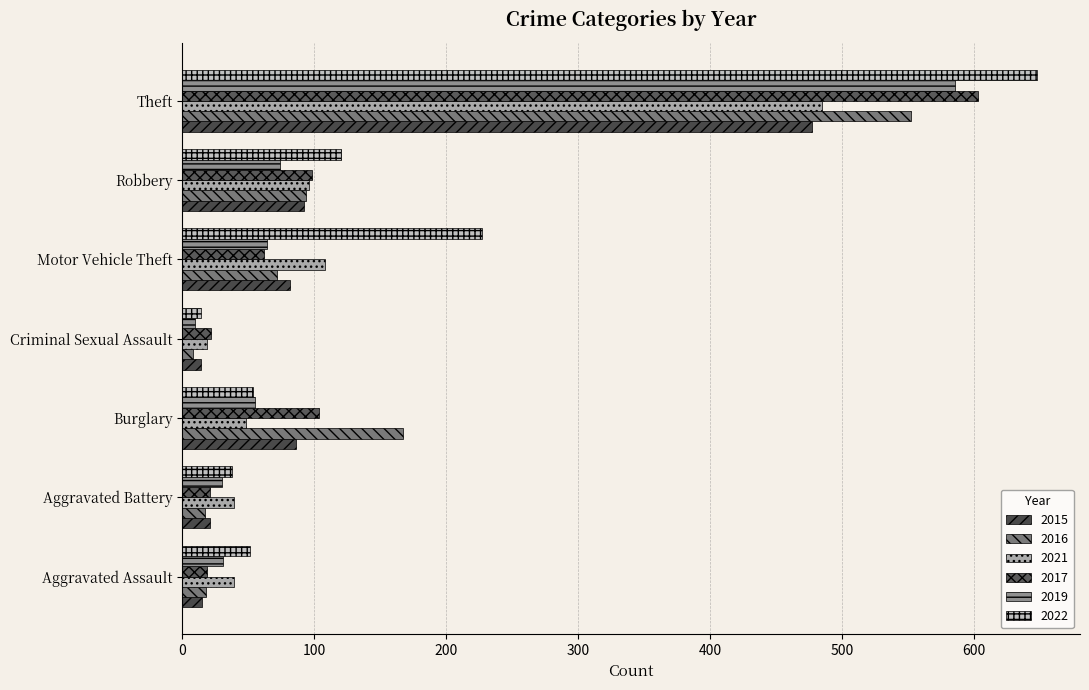

At which category does the chart reach its peak across all series?

Theft